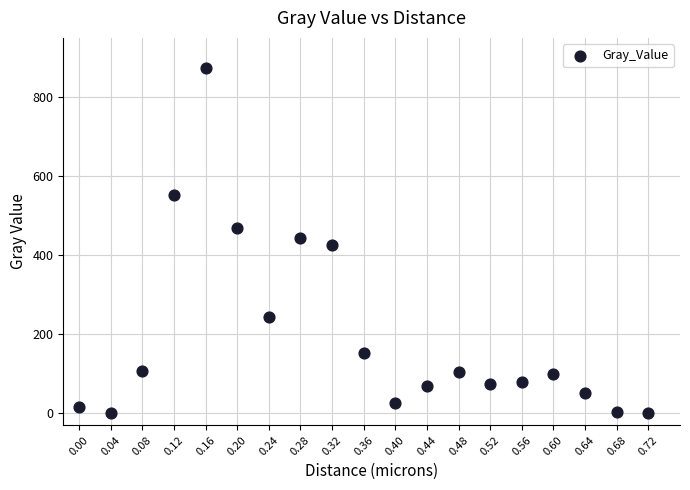

What is the range of Y values (max minus min)?

873.2